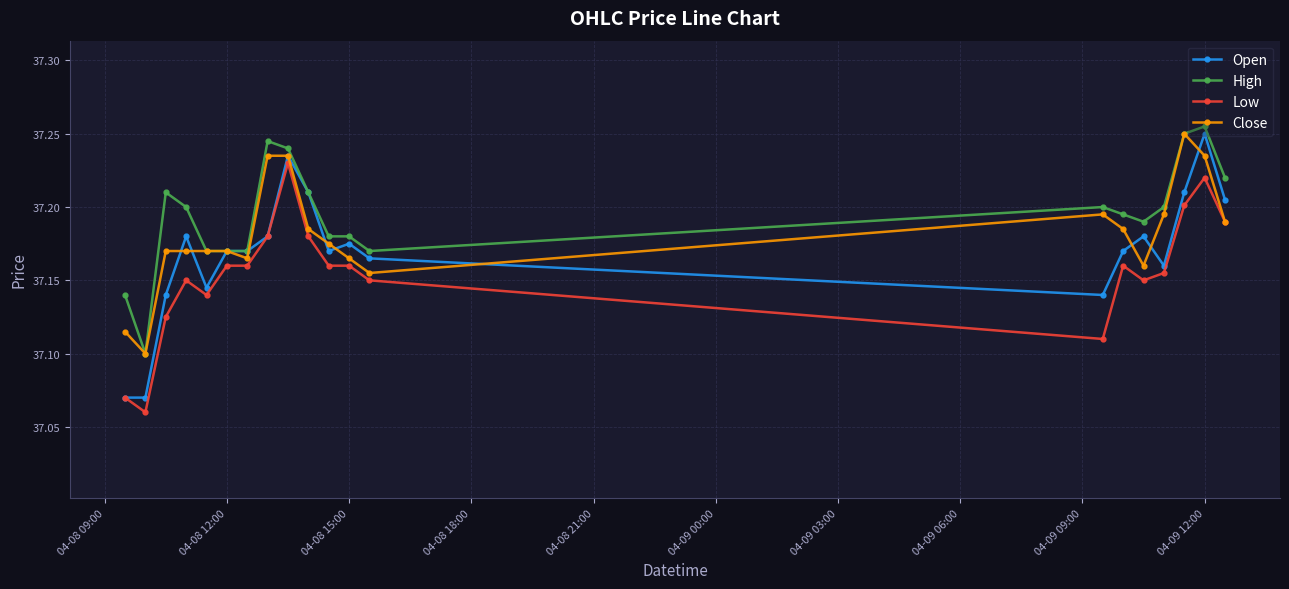

True or false: High and Low cross at least once.

False